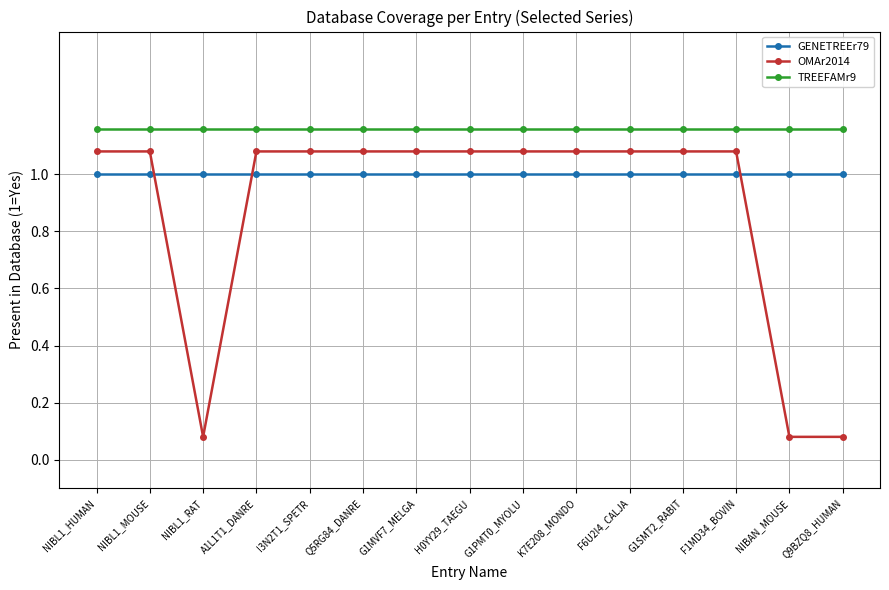

The TREEFAMr9 series shows 1.5 at NIBAN_MOUSE. True or false?

False